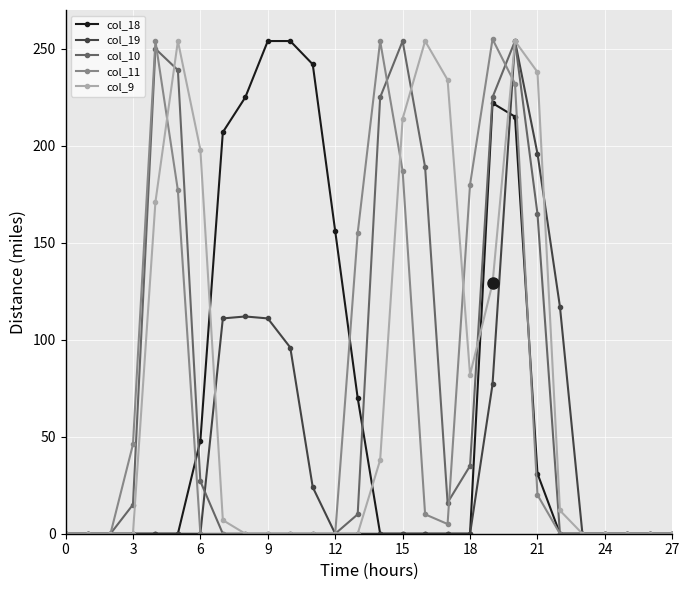

What is the greatest value displayed?

255